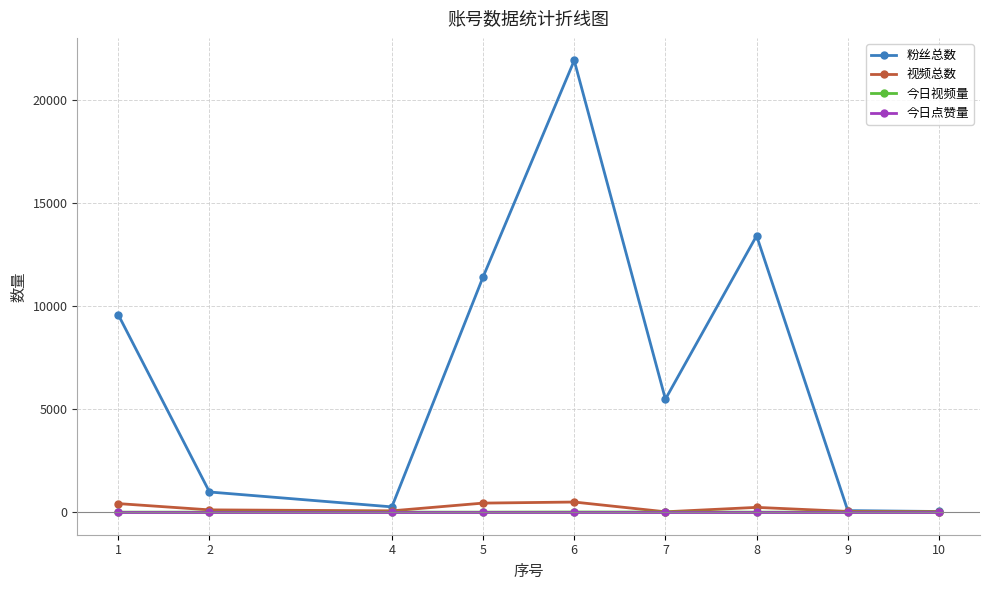

How many lines are shown in the chart?

4